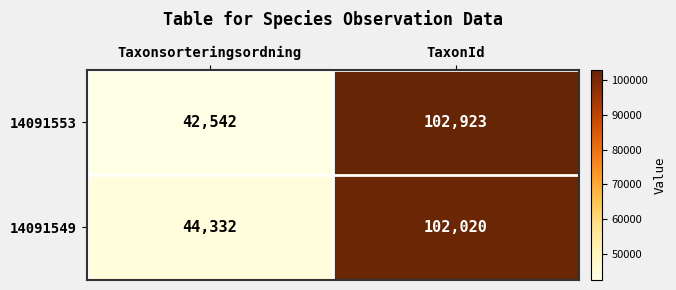

Reading left to right, list all the values displayed in this chart.

14091553: 42542	102923
14091549: 44332	102020